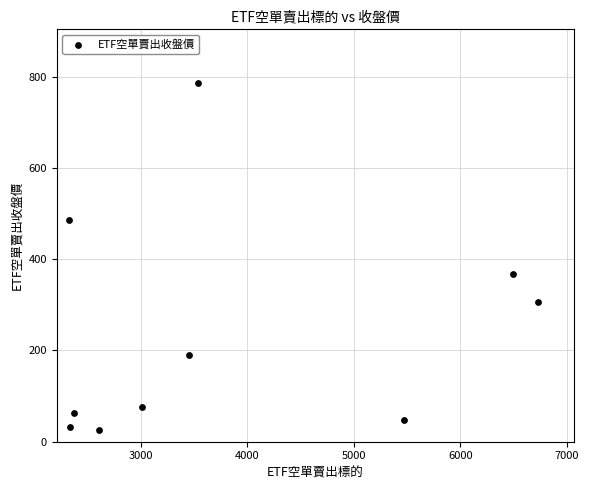

What is the range of X values (max minus min)?

4405.0